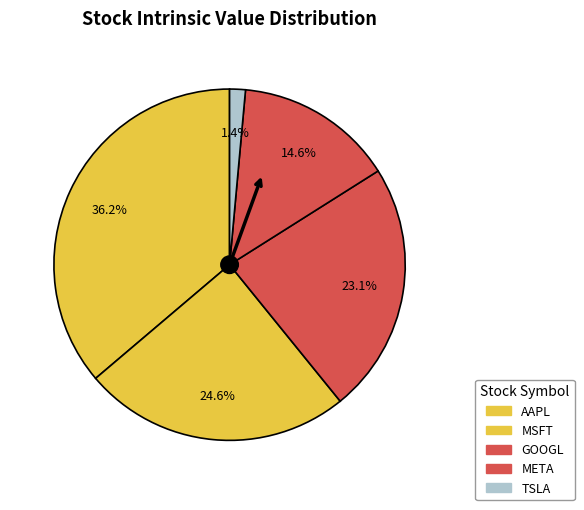

Is there a majority slice in this chart?

No